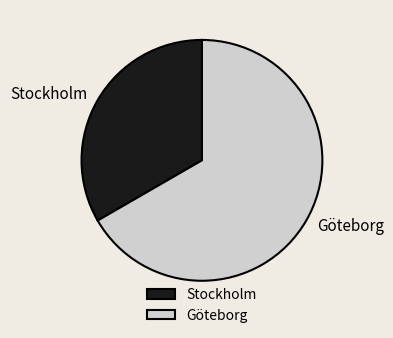

Count the number of slices in the pie.

2